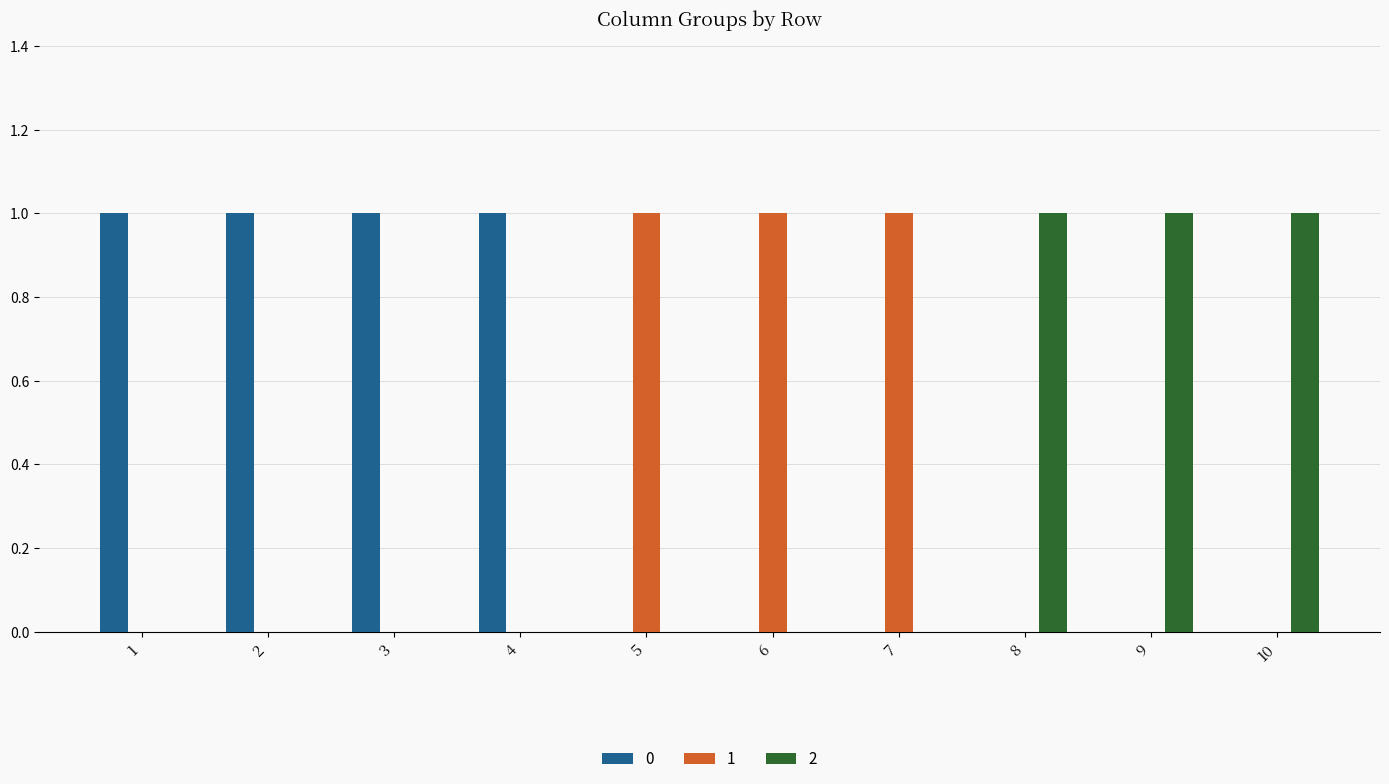

Is it true that 1 equals 0 at 1?

True